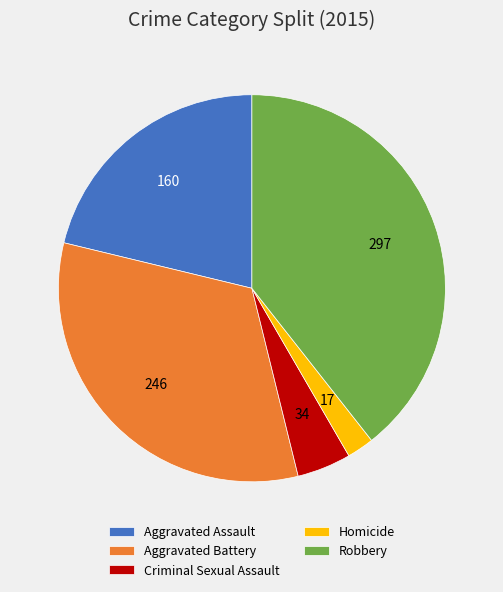

Is it true that Homicide is 2% of the pie?

True